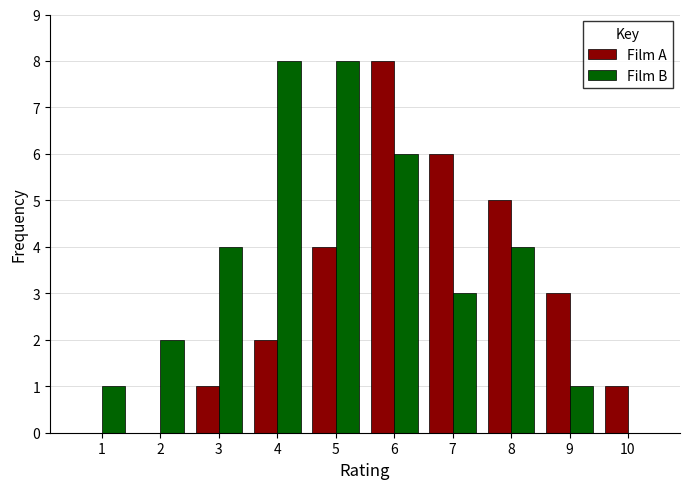

What is the sum of all Film B values?

37